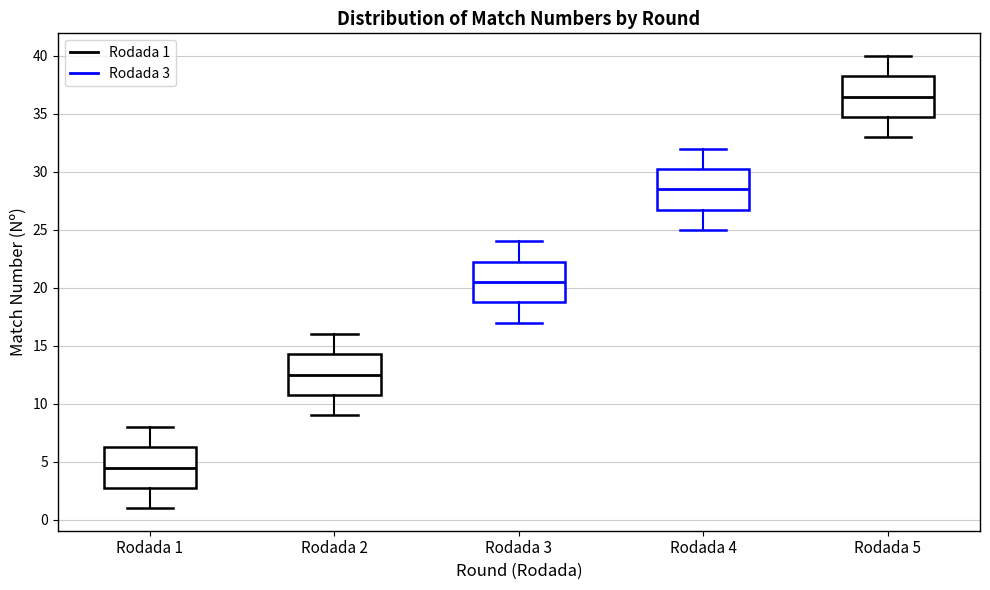

Where does the median line of the box for Rodada 1 sit on the y-axis? The values are not printed on the chart, so give them approximately, as read against the axis.

4.5